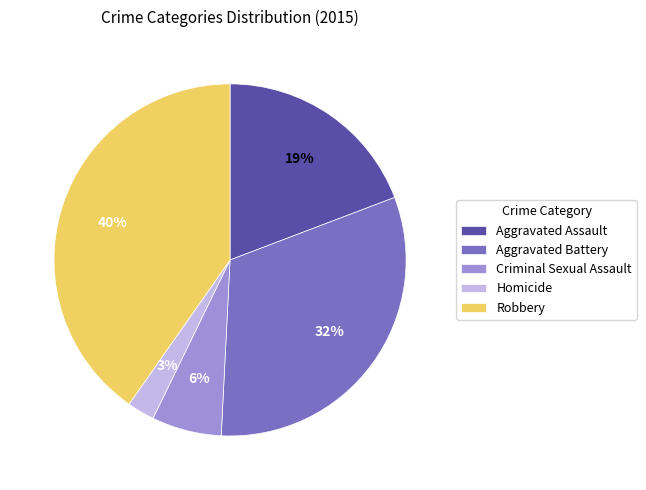

How many slices are in this pie chart?

5